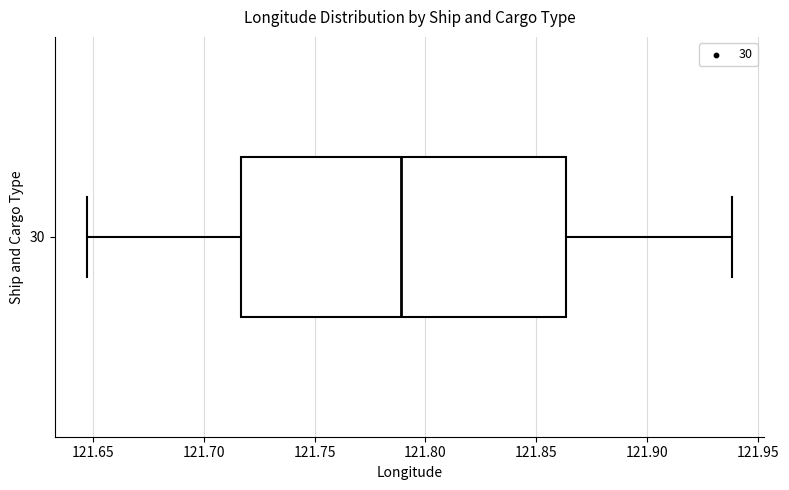

Read this box plot against the x-axis: the position of the median line, the range covered by the box, and the ends of both whiskers. The values are not printed on the chart, so give them approximately, as read against the axis.

median 121.790, box 121.715 to 121.865, whiskers 121.645 to 121.940